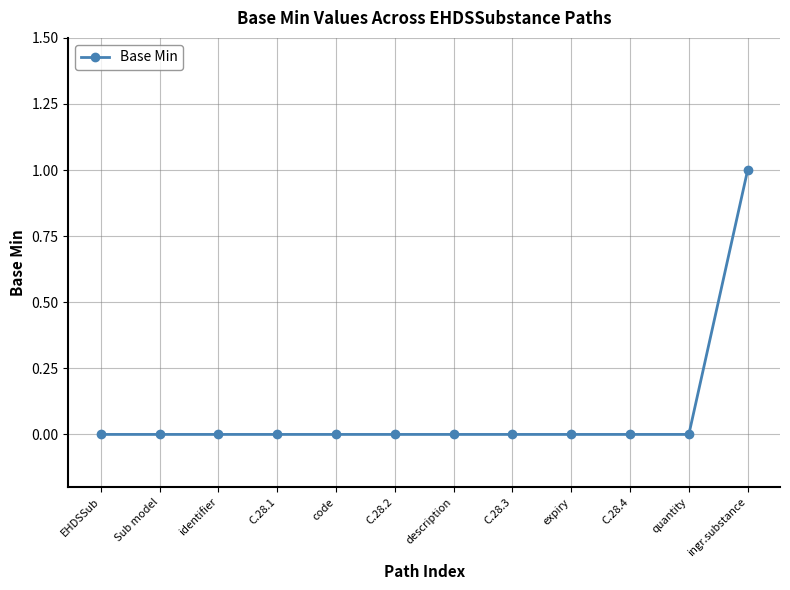

What position from the left is C.28.1?

4